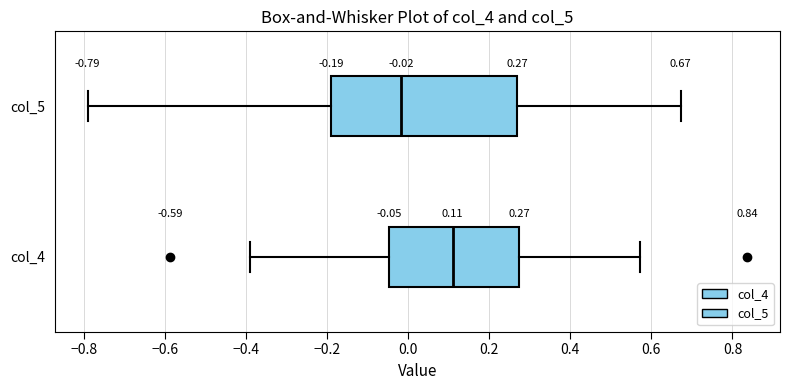

Which box's median line is the furthest to the right?

col_4